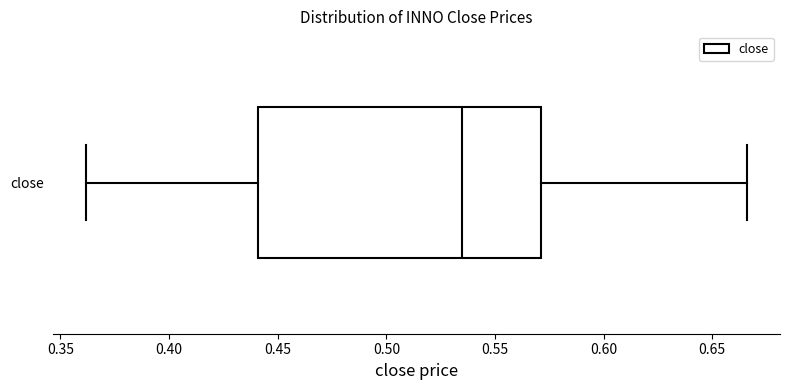

Read this box plot against the x-axis: the position of the median line, the range covered by the box, and the ends of both whiskers. The values are not printed on the chart, so give them approximately, as read against the axis.

median 0.535, box 0.440 to 0.570, whiskers 0.360 to 0.665